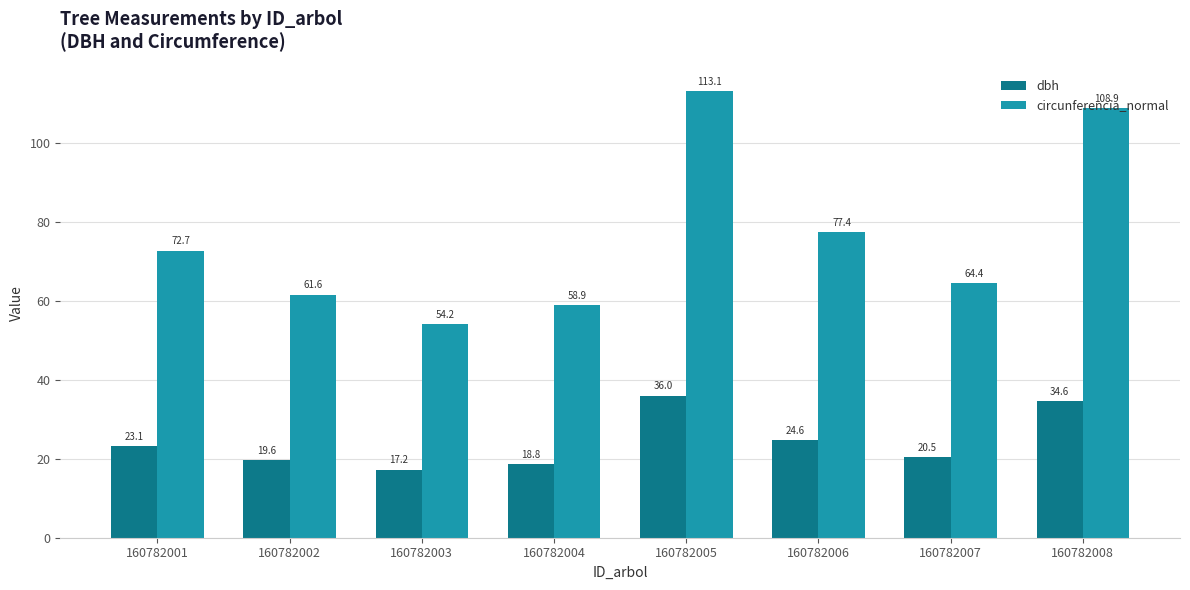

The value of circunferencia_normal at 160782007 is 115.0. True or false?

False